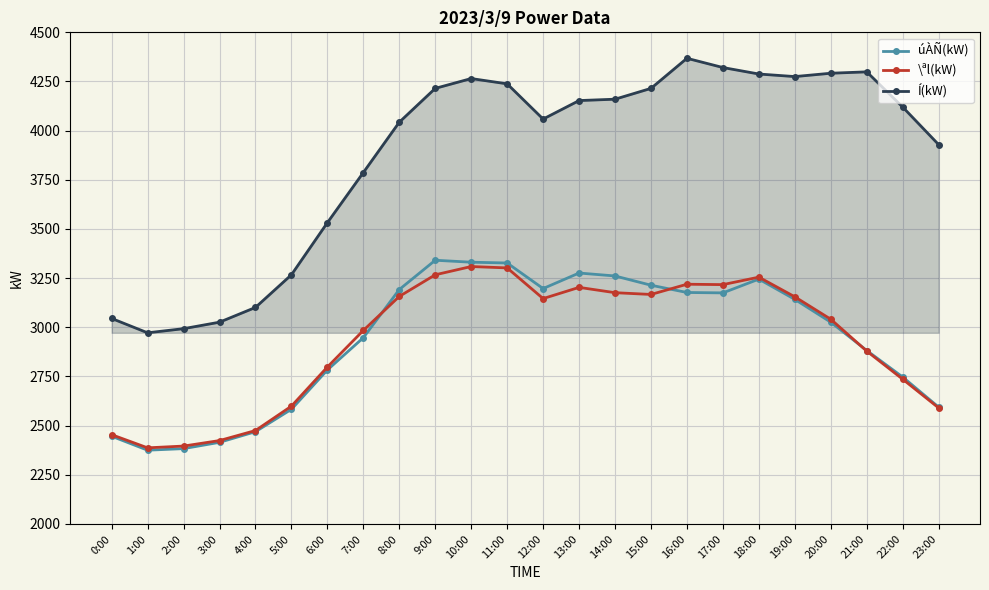

What are all the series names shown in the legend?

úÀÑ(kW), \ªl(kW), Í(kW)